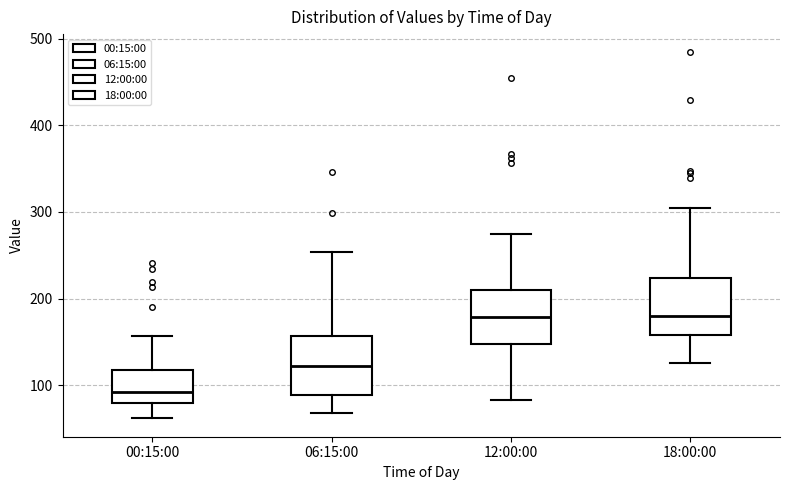

Where does the upper whisker of the box for 06:15:00 end on the y-axis? The values are not printed on the chart, so give them approximately, as read against the axis.

250